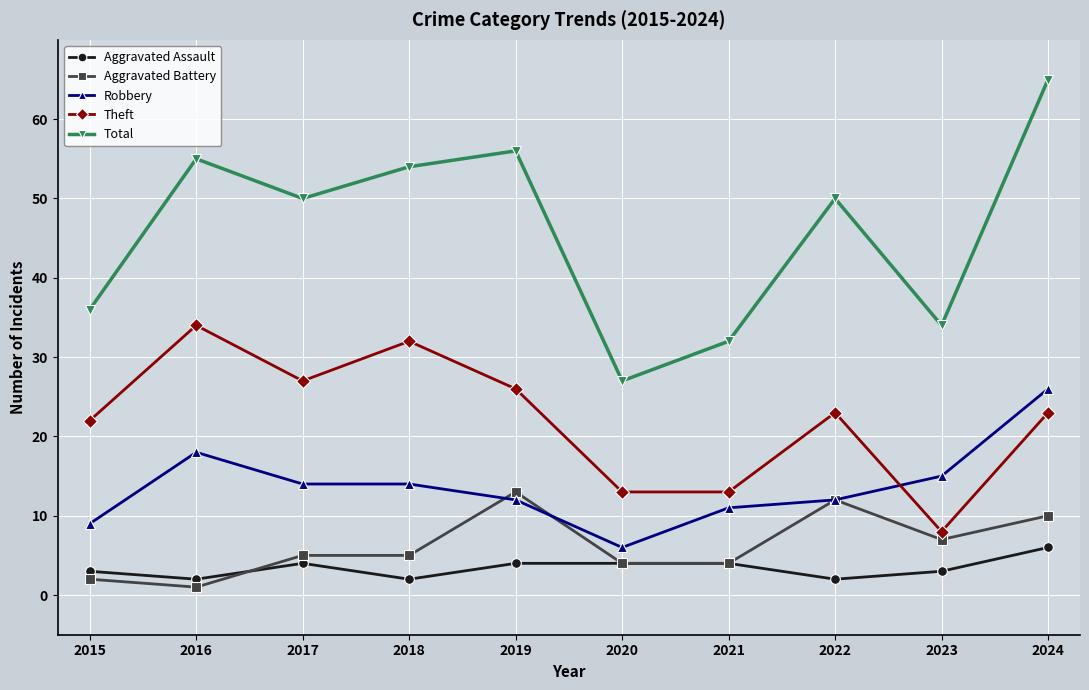

How many interior local peaks does the Theft series have?

3